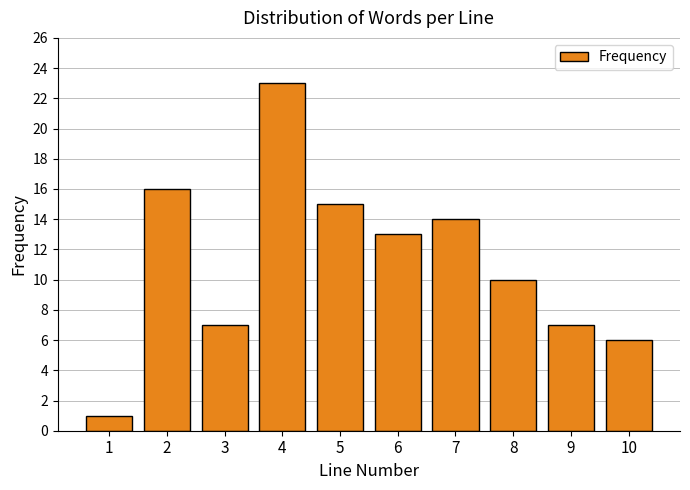

Reading right to left, what are all the values shown in this chart?

10=6	9=7	8=10	7=14	6=13	5=15	4=23	3=7	2=16	1=1